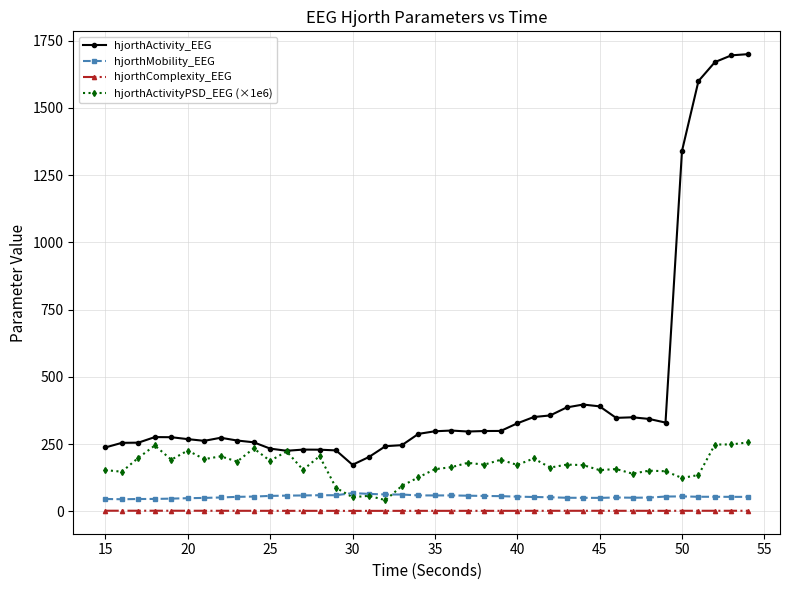

Rank the series by their maximum value, from highest to lowest.

hjorthActivity_EEG, hjorthActivityPSD_EEG (×1e6), hjorthMobility_EEG, hjorthComplexity_EEG